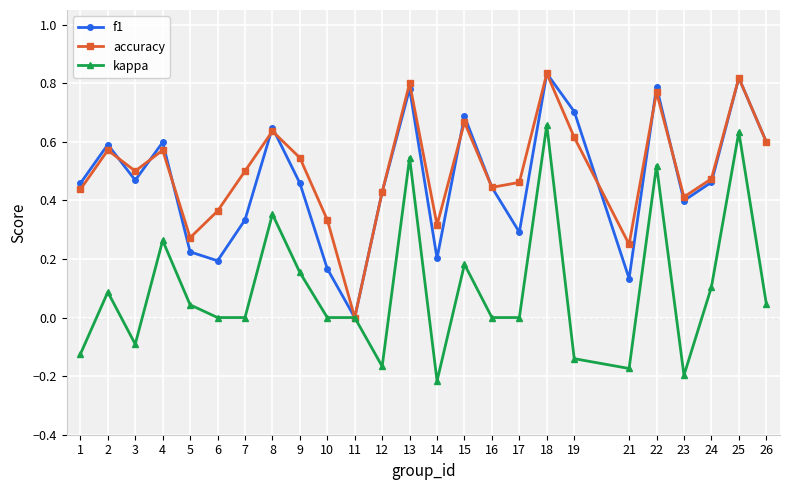

How many distinct data groups are displayed?

3